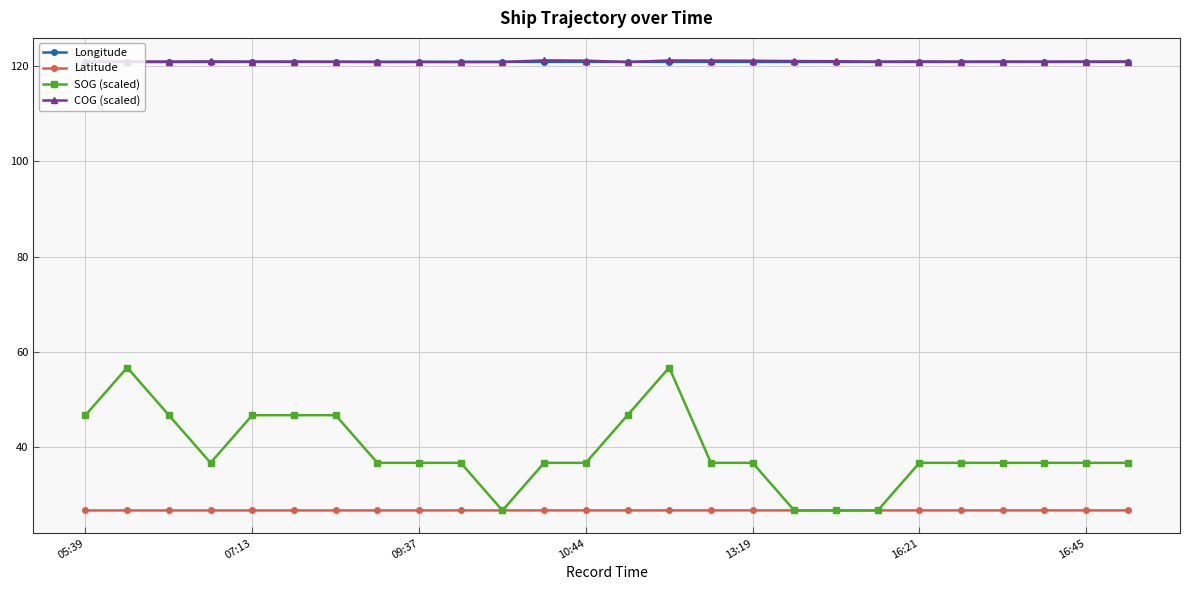

True or false: COG (scaled) has more than 2 interior local peaks.

True